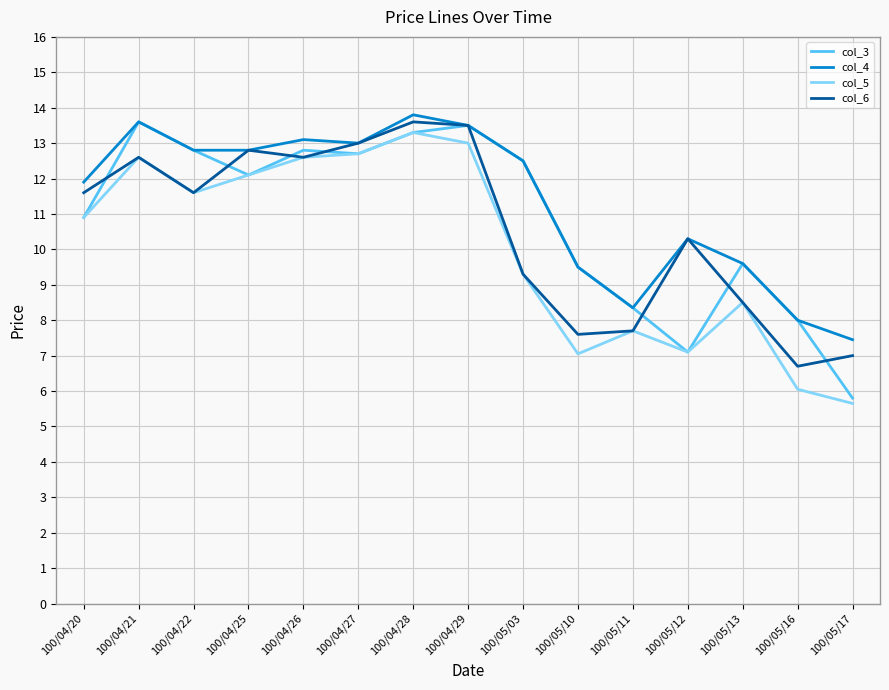

At which label is col_6 closest to 10?

100/05/12